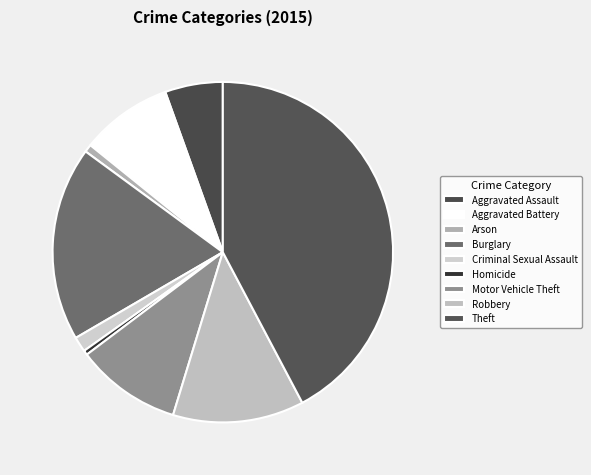

How many slices are in this pie chart?

9